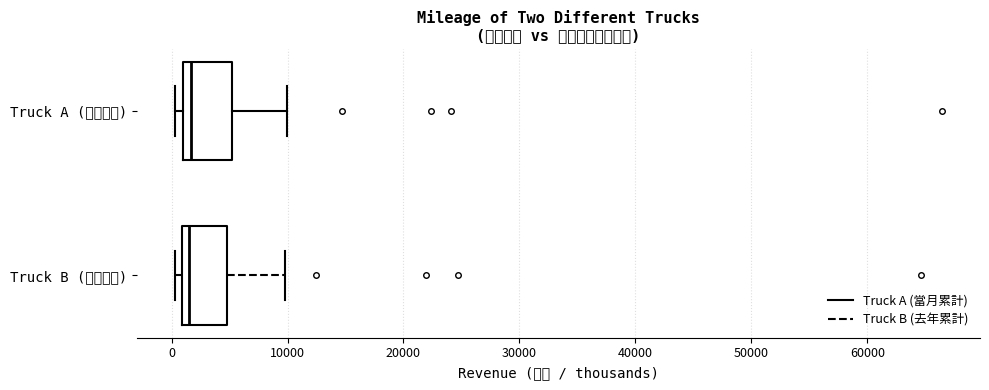

Reading bottom to top, transcribe this box plot: for each box, give where its median line is, the range the box spans, and where its two whiskers end, as read against the x-axis. The values are not printed on the chart, so give them approximately, as read against the axis.

Truck B (去年累計): median 1000 (just right of the box's left edge), box 1000 to 5000, whiskers 0 to 10000
Truck A (當月累計): median 2000, box 1000 to 5000, whiskers 0 to 10000